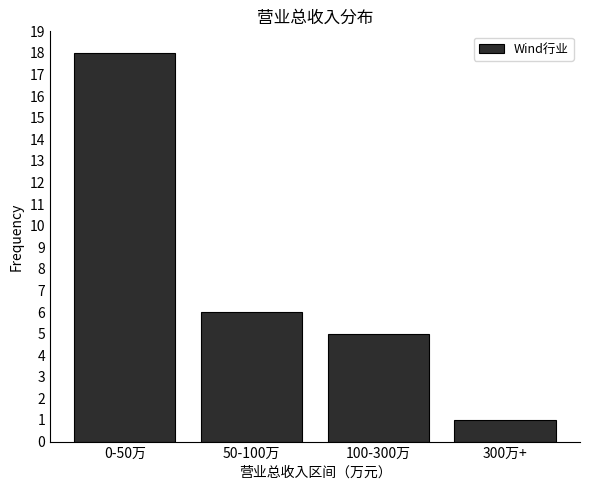

Reading left to right, what are all the values shown in this chart?

0-50万=18	50-100万=6	100-300万=5	300万+=1